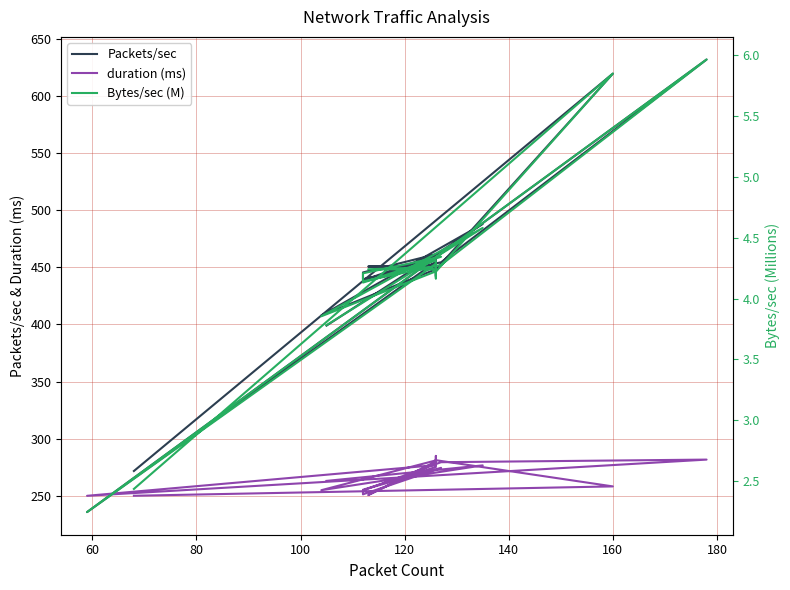

True or false: Bytes/sec (M) has more than 1 interior local peaks.

True